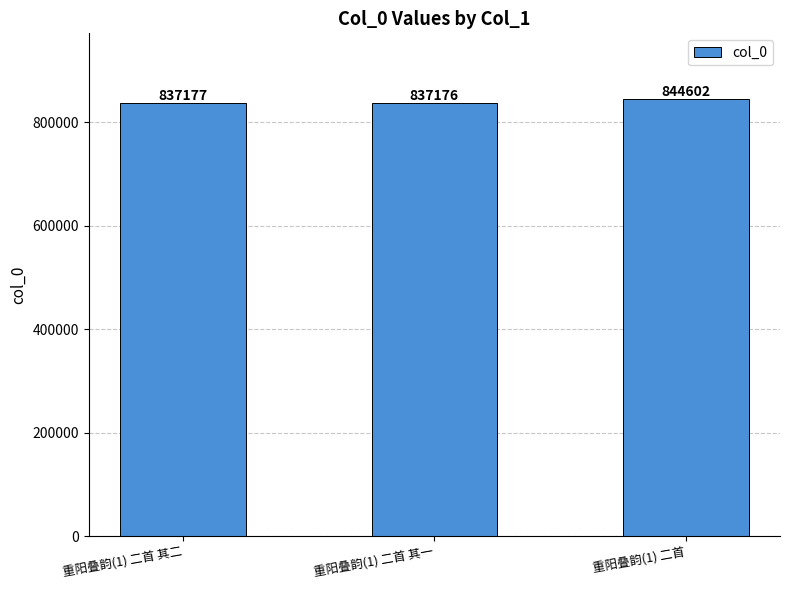

Rank the categories by value from lowest to highest.

重阳叠韵(1) 二首 其一, 重阳叠韵(1) 二首 其二, 重阳叠韵(1) 二首